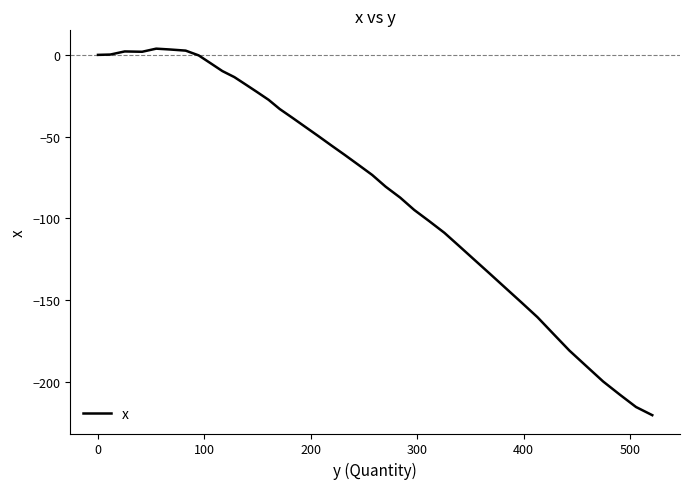

What is the smallest value displayed?

-220.3